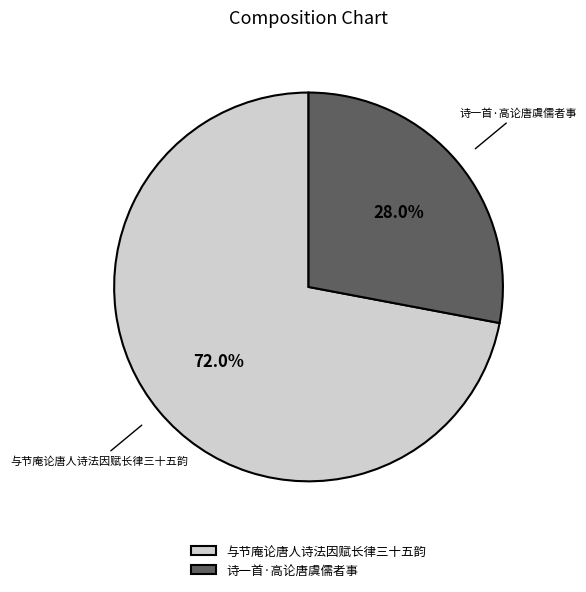

What percentage do 与节庵论唐人诗法因赋长律三十五韵 and 诗一首·高论唐虞儒者事 together represent?

100.0%